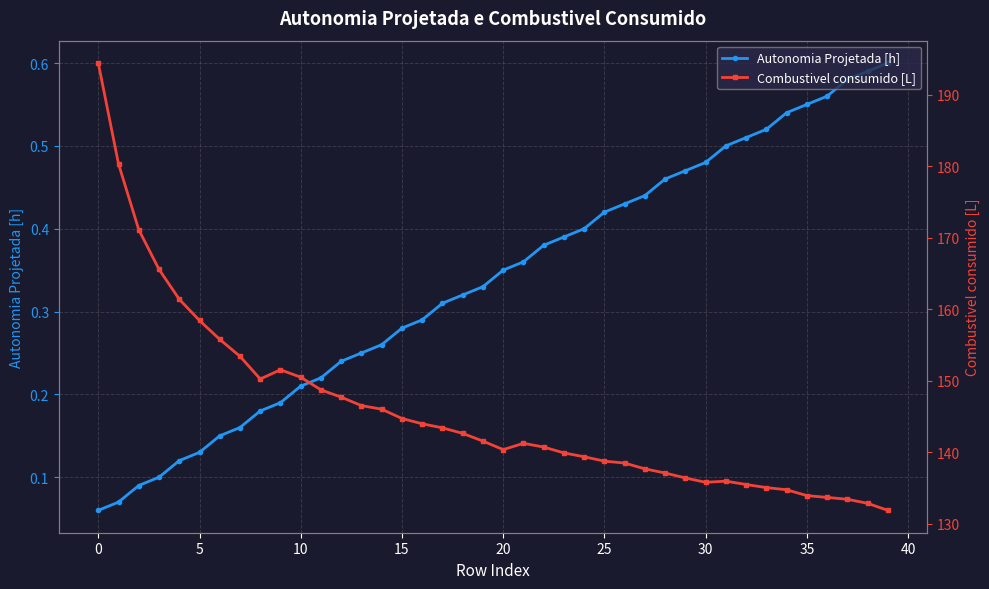

Which series changed the most between 15 and 38?

Combustivel consumido [L]